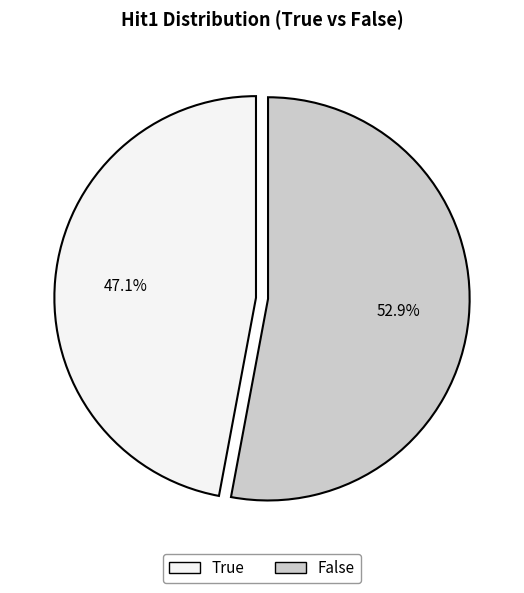

Combined, what portion of the pie is False and True?

100.0%